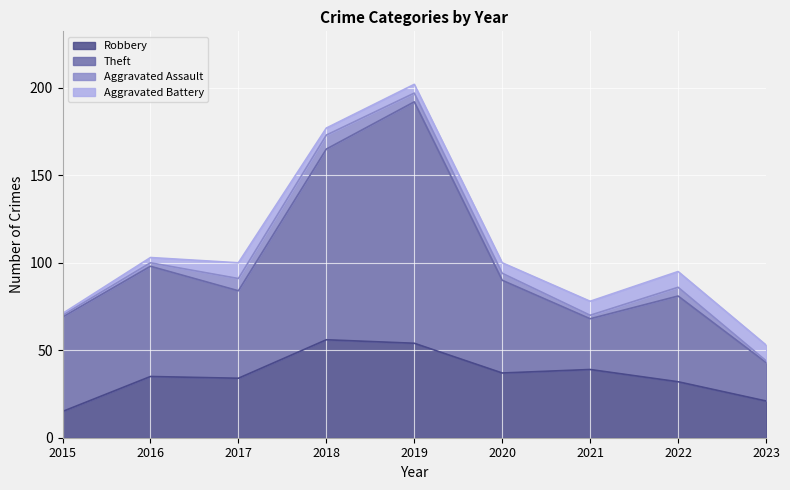

The Robbery series shows 35 at 2016. True or false?

True